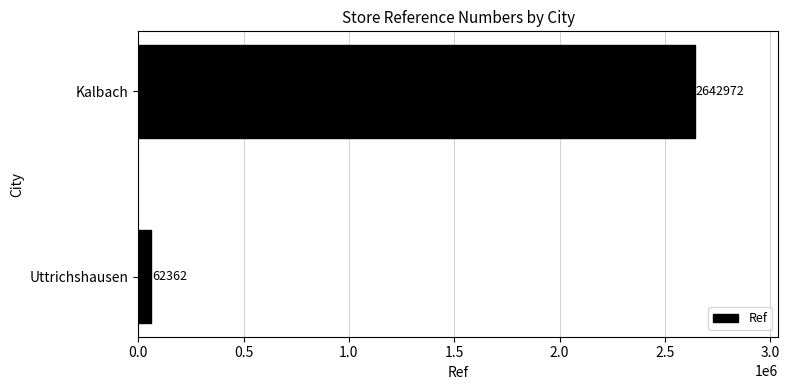

What is the change in value from Uttrichshausen to Kalbach?

+2580610